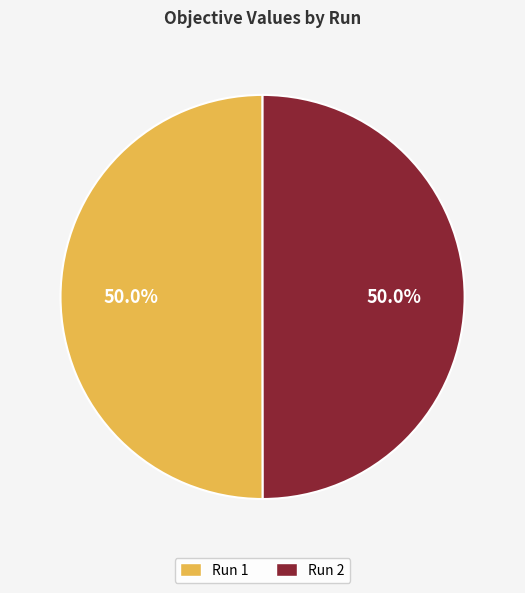

To the nearest percent, what is the combined percentage of Run 1 and Run 2?

100%